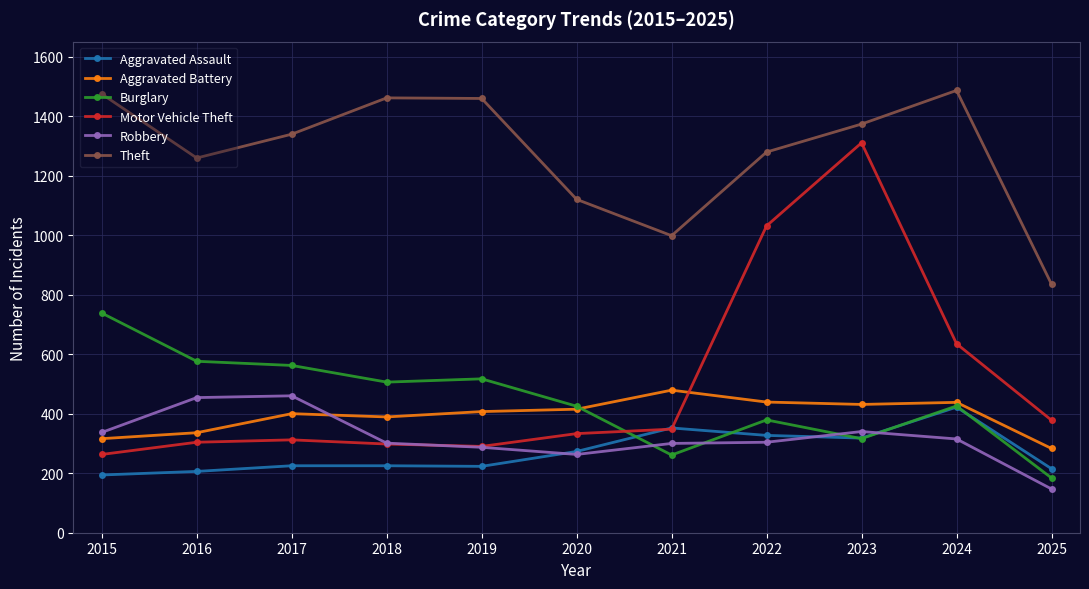

What are all the series names shown in the legend?

Aggravated Assault, Aggravated Battery, Burglary, Motor Vehicle Theft, Robbery, Theft